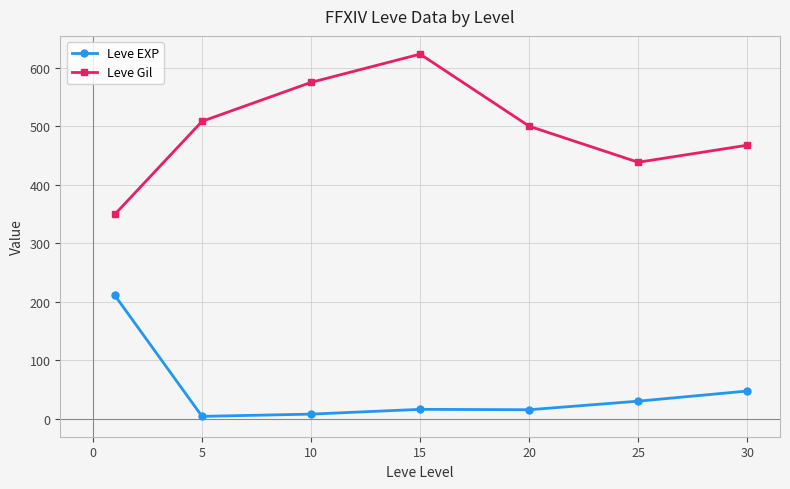

Which series has the largest range (max minus min)?

Leve Gil